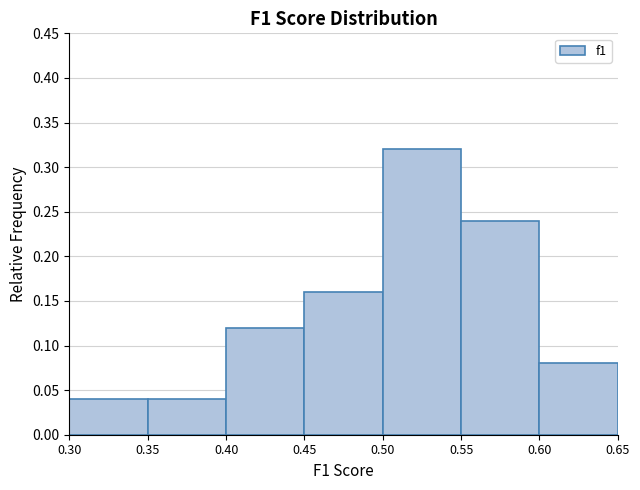

How tall is the bar that spans 0.55 to 0.60 on the x-axis? The values are not printed on the chart, so give them approximately, as read against the axis.

0.24